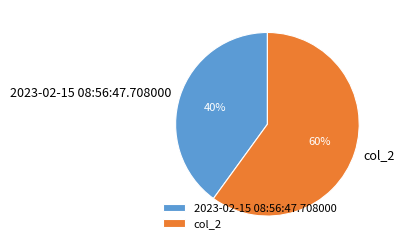

Which category has the biggest portion of the pie?

col_2